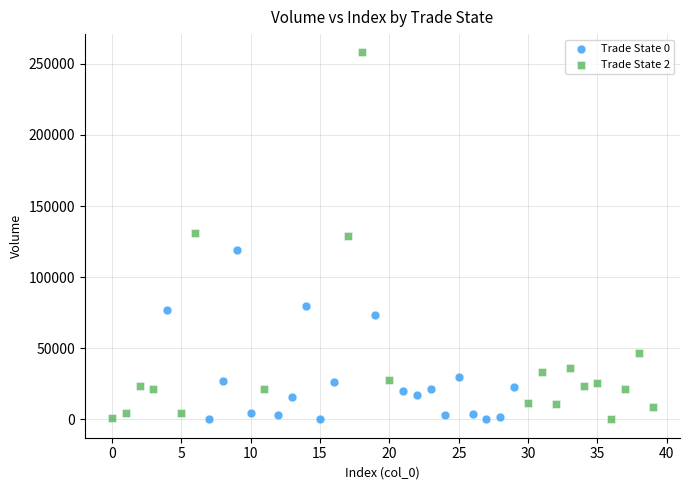

Which series has the largest Y range (max minus min)?

Trade State 2